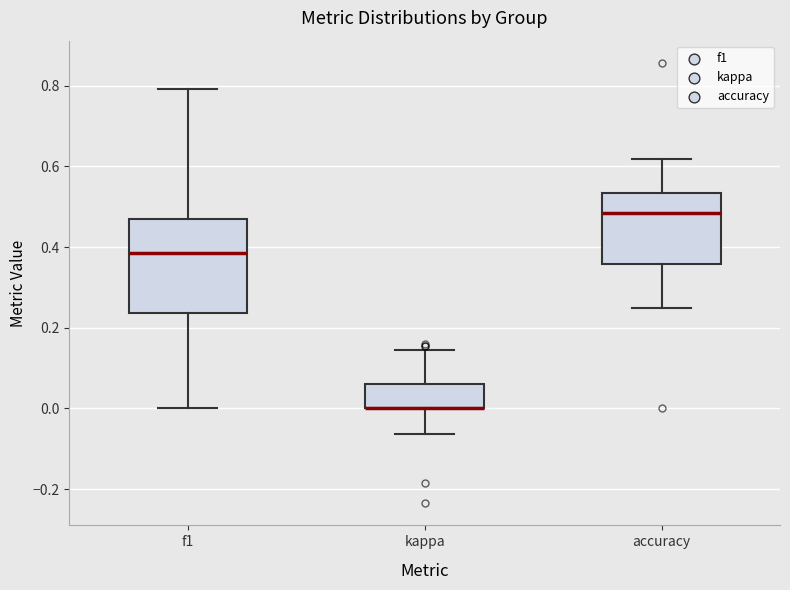

Where is the upper edge of the box for accuracy on the y-axis? The values are not printed on the chart, so give them approximately, as read against the axis.

0.54